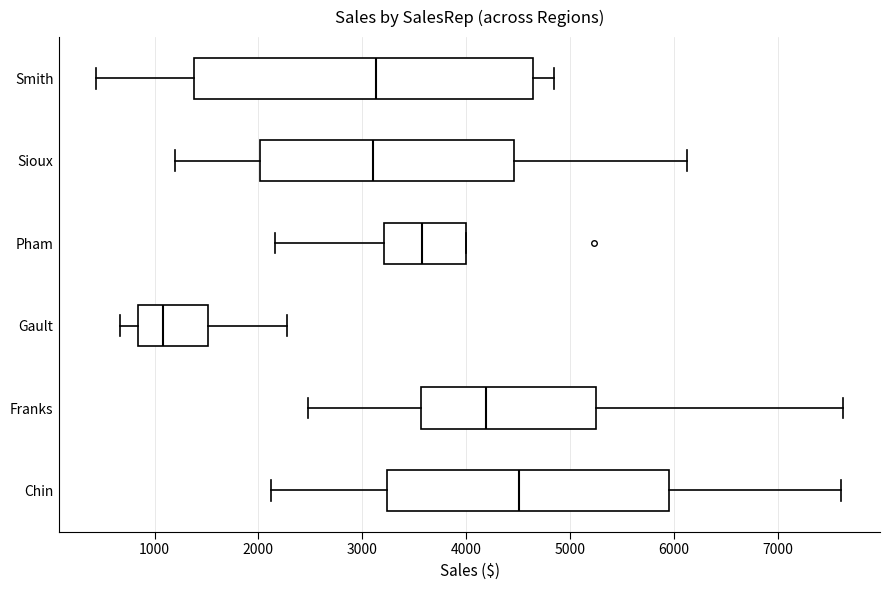

Where is the right edge of the box for Pham on the x-axis? The values are not printed on the chart, so give them approximately, as read against the axis.

4000